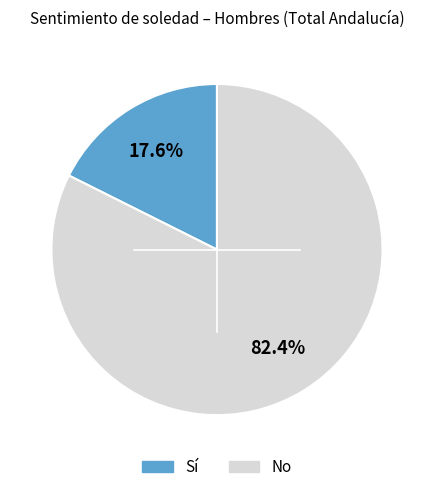

How many segments does this pie chart have?

2